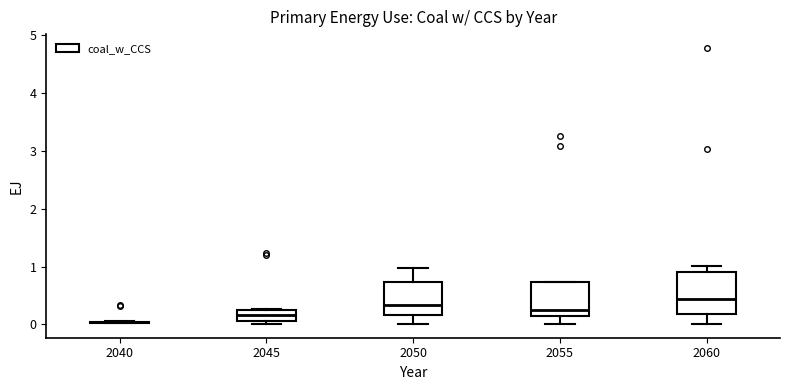

Reading left to right, transcribe this box plot: for each box, give where its median line is, the range the box spans, and where its two whiskers end, as read against the y-axis. The values are not printed on the chart, so give them approximately, as read against the axis.

2040: box collapsed to a line at 0.0, whiskers 0.0 to 0.1
2045: median 0.2, box 0.1 to 0.3, whiskers 0.0 to 0.3
2050: median 0.3, box 0.2 to 0.7, whiskers 0.0 to 1.0
2055: median 0.2 (just above the box's lower edge), box 0.2 to 0.7, whiskers 0.0 to 0.7
2060: median 0.4, box 0.2 to 0.9, whiskers 0.0 to 1.0